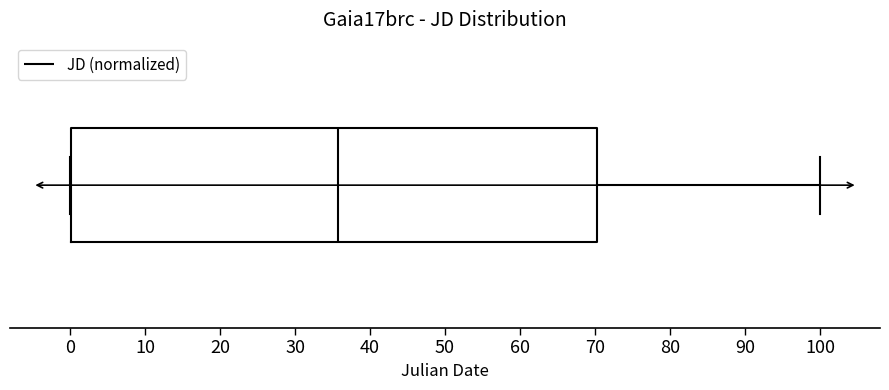

Transcribe this box plot: give where the median line is, the range the box spans, and where the two whiskers end, as read against the x-axis. The values are not printed on the chart, so give them approximately, as read against the axis.

median 36, box 0 to 70, whiskers 0 to 100